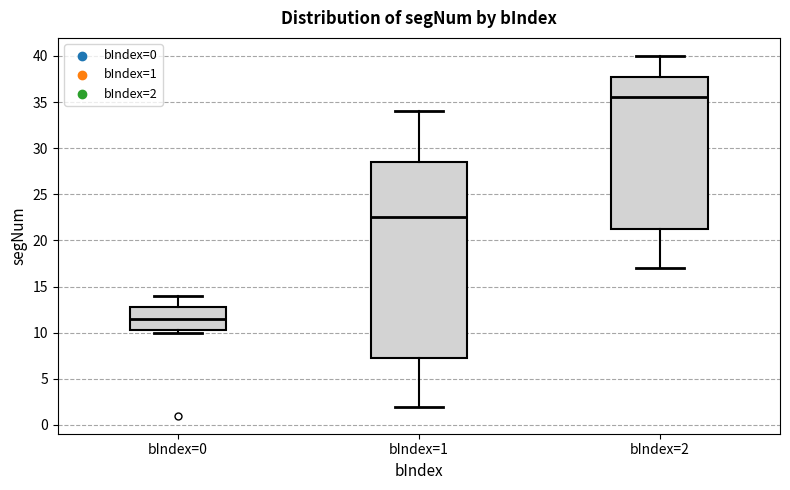

Reading left to right, read every box against the y-axis: the position of its median line, the range the box covers, and the ends of its whiskers. The values are not printed on the chart, so give them approximately, as read against the axis.

bIndex=0: median 11.5, box 10.5 to 13.0, whiskers 10.0 to 14.0
bIndex=1: median 22.5, box 7.5 to 28.5, whiskers 2.0 to 34.0
bIndex=2: median 35.5, box 21.5 to 38.0, whiskers 17.0 to 40.0